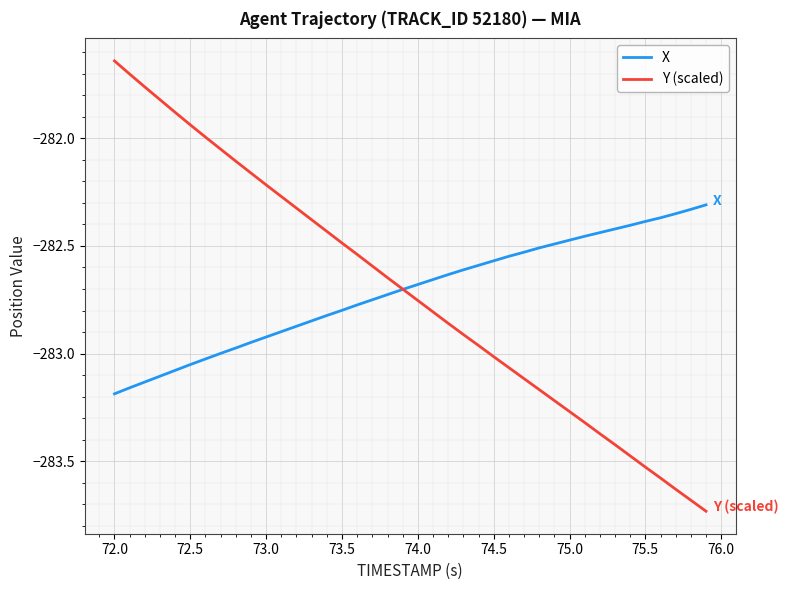

List the series in order of their peak value, lowest first.

X, Y (scaled)